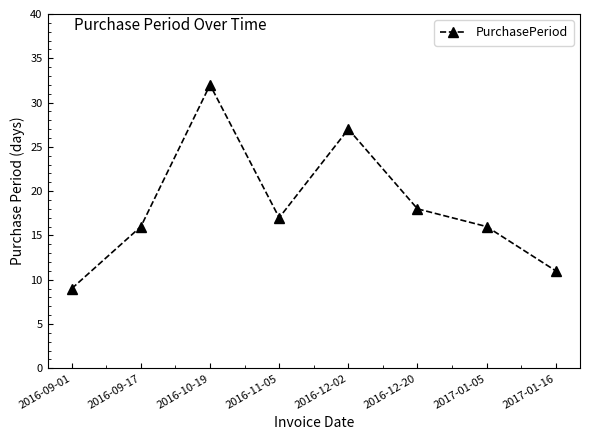

At which label is the value closest to 20?

2016-12-20